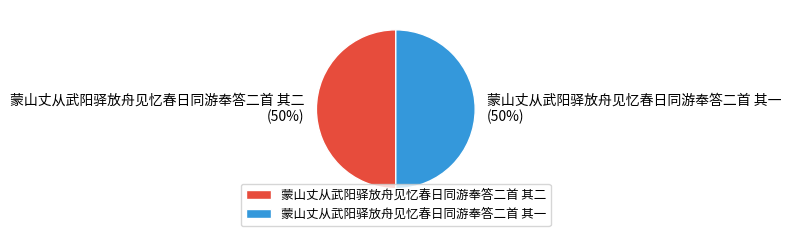

Count the number of slices in the pie.

2